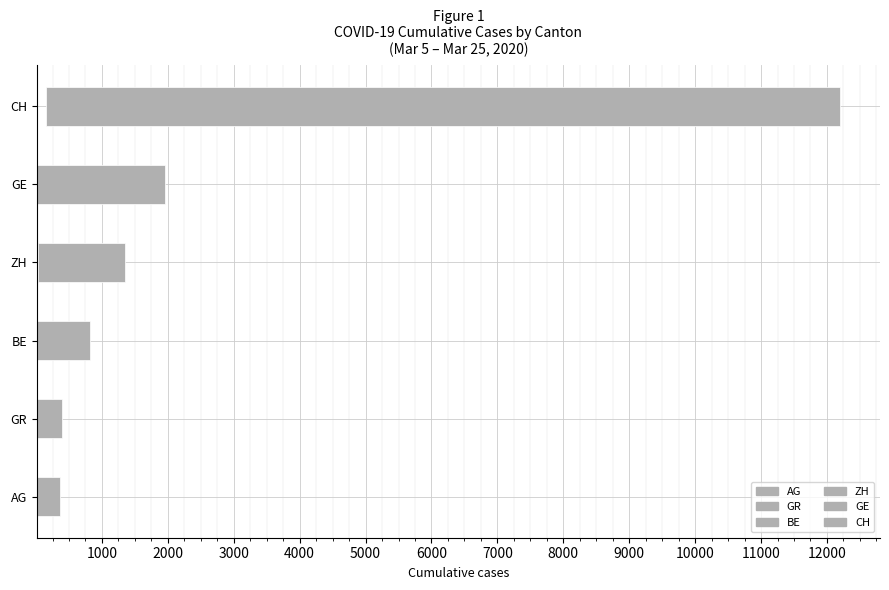

What are all the series names shown in the legend?

AG, GE, GR, ZH, BE, CH